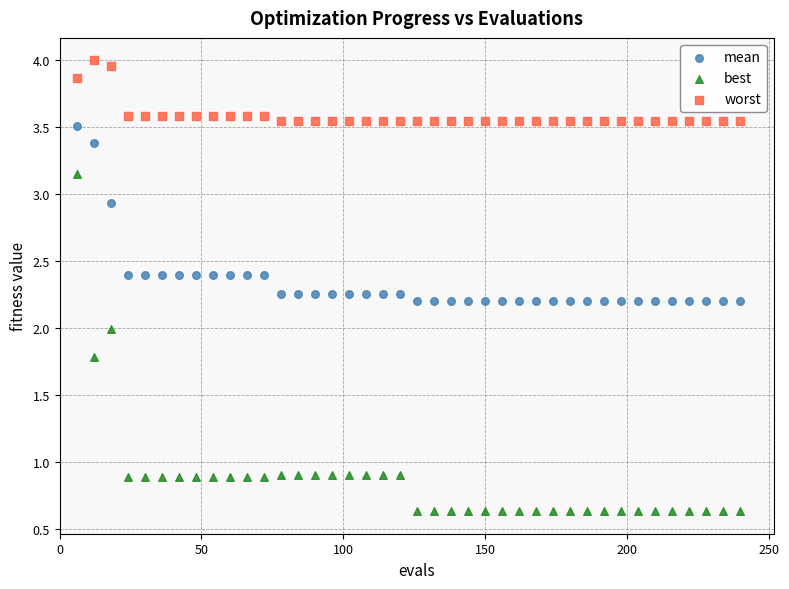

Which series contains the lowest Y value?

best